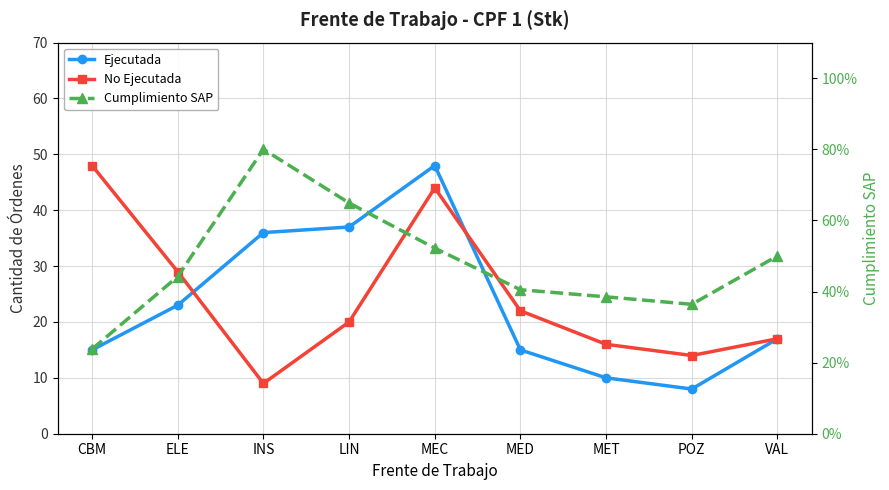

Which category has the lowest value in the Ejecutada series?

POZ